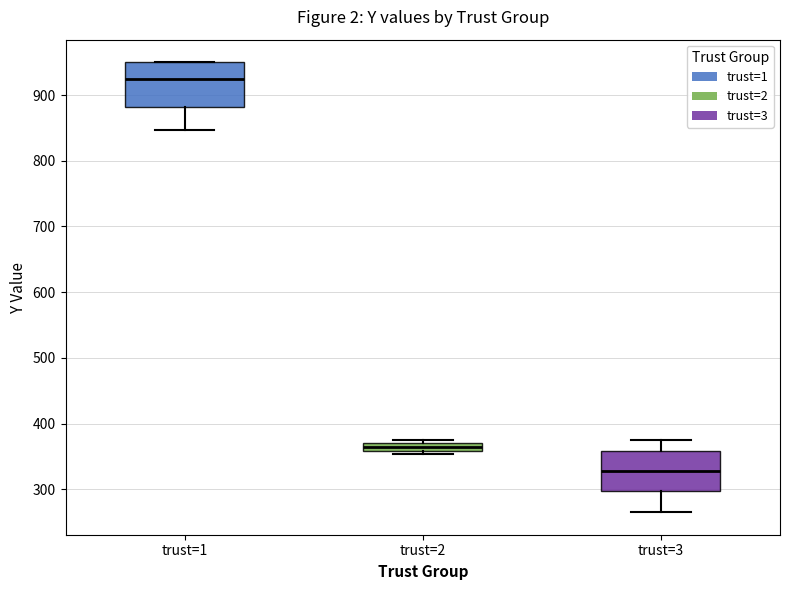

Which box's median line is the highest?

trust=1